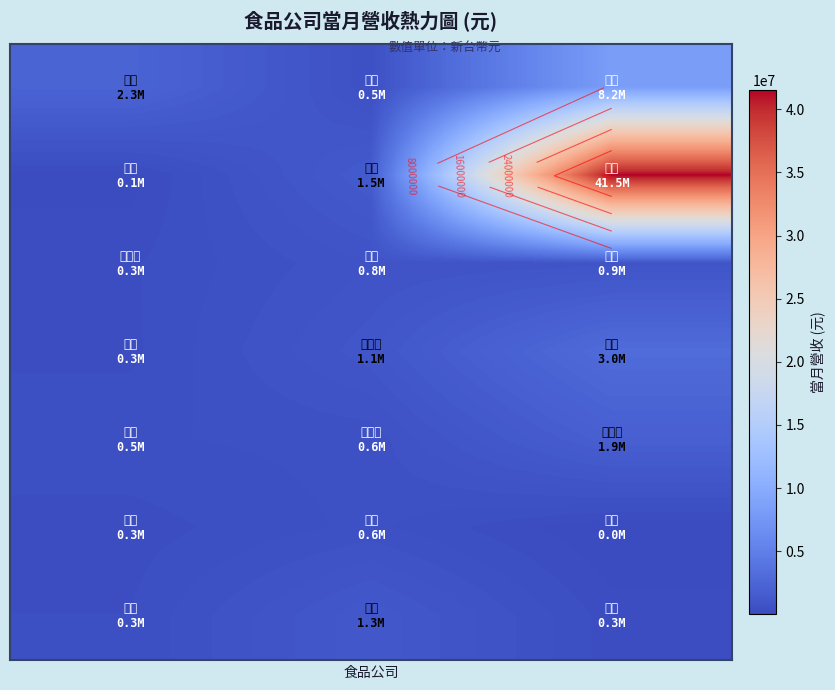

What is the total value across all series at 0?

4113295